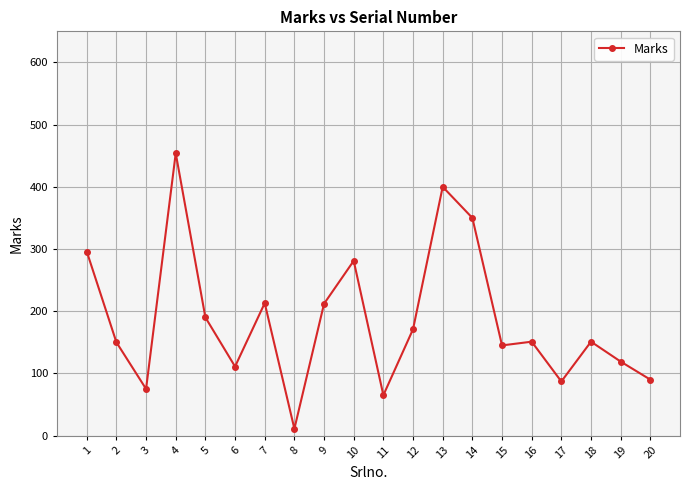

What is the change in value from 5 to 6?

-79